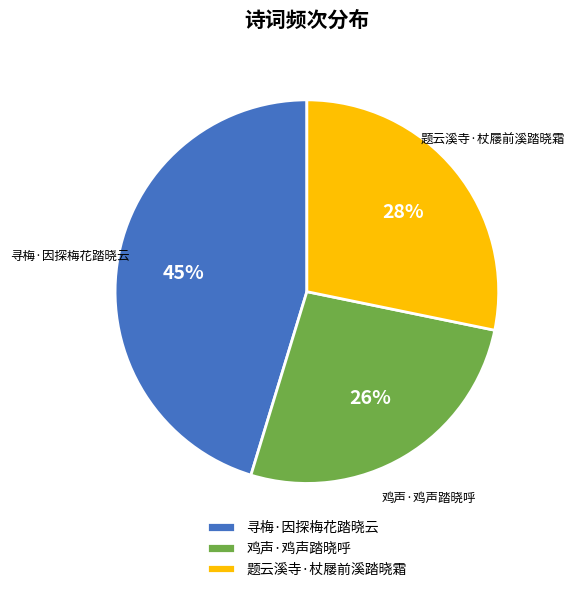

The 鸡声·鸡声踏晓呼 slice represents 35% of the pie. True or false?

False